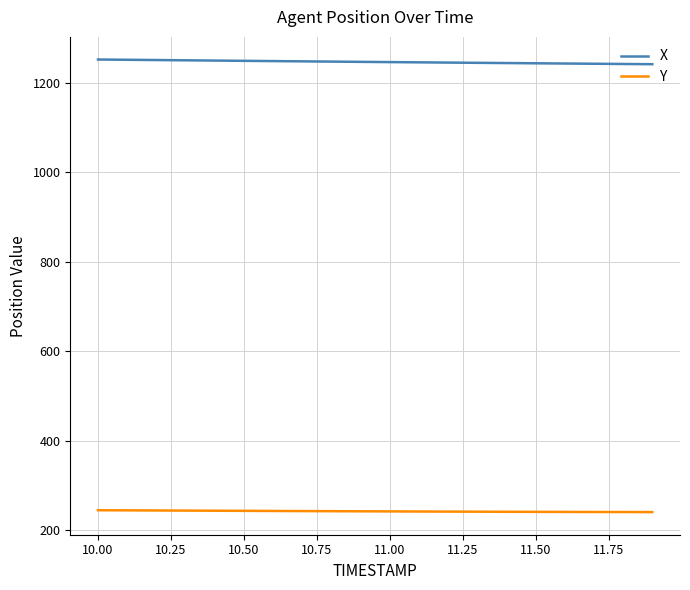

What is the minimum value for Y?

240.6